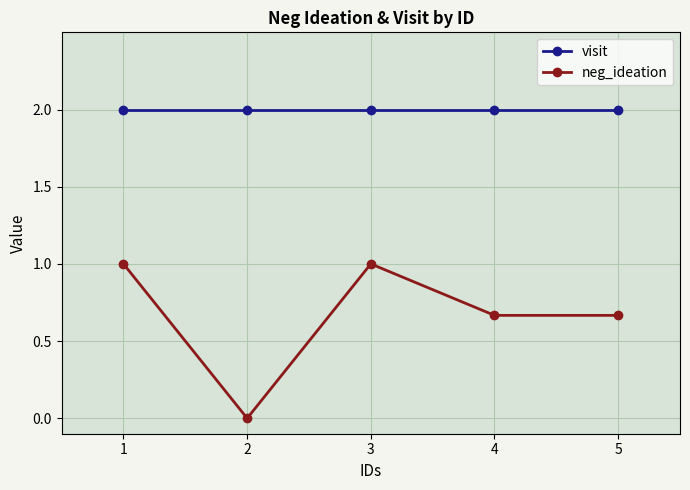

Is the value of visit at 2 greater than the value of neg_ideation at 3?

Yes